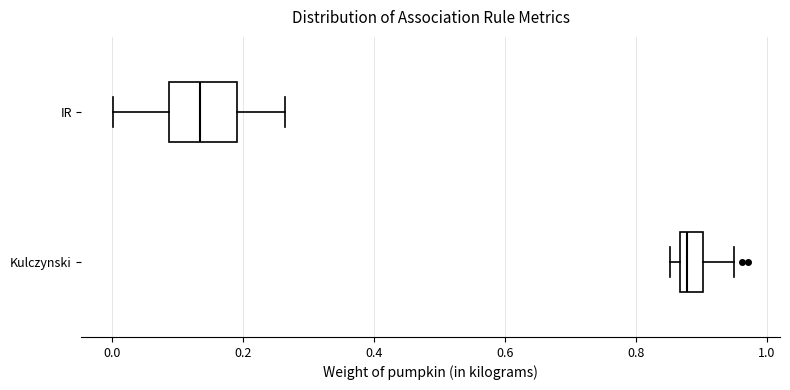

Reading bottom to top, transcribe this box plot: for each box, give where its median line is, the range the box spans, and where its two whiskers end, as read against the x-axis. The values are not printed on the chart, so give them approximately, as read against the axis.

Kulczynski: median 0.88, box 0.86 to 0.90, whiskers 0.86 (just left of the box's left edge) to 0.94
IR: median 0.14, box 0.08 to 0.18, whiskers 0.00 to 0.26